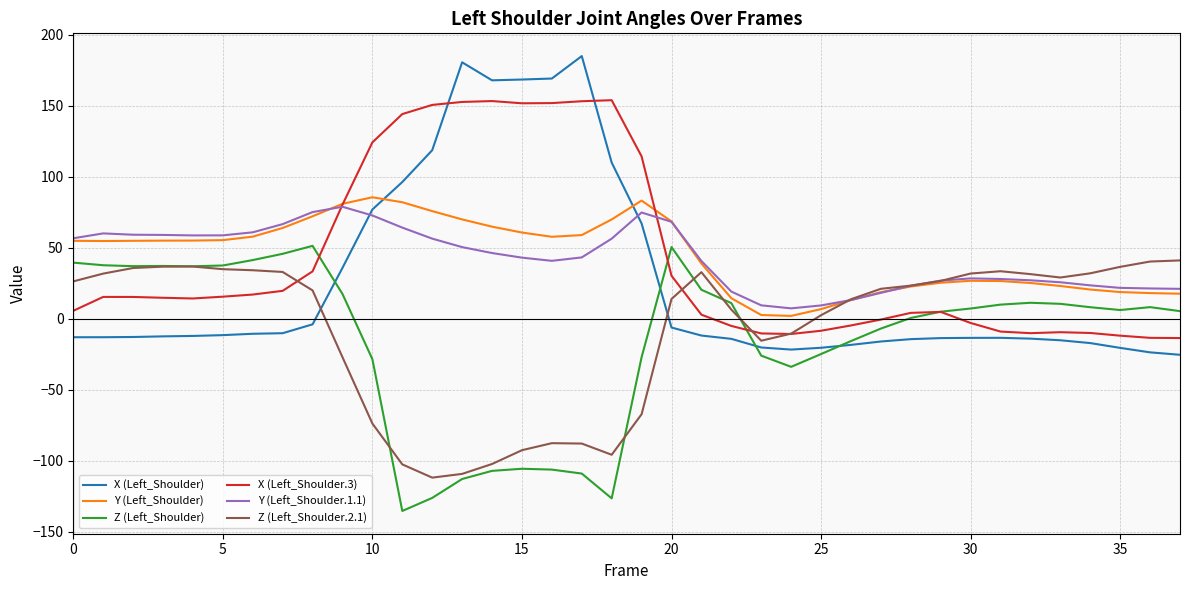

Which series has the largest range (max minus min)?

X (Left_Shoulder)